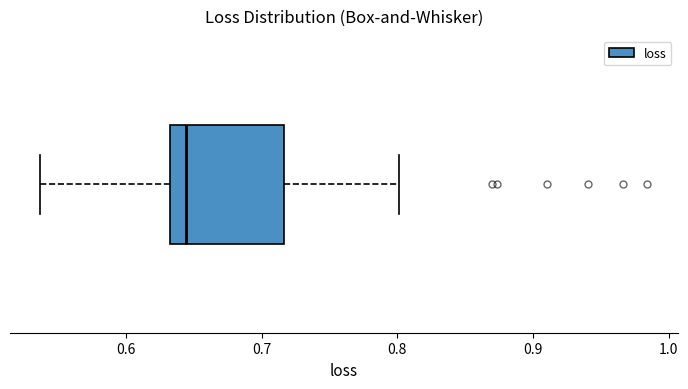

Read this box plot against the x-axis: the position of the median line, the range covered by the box, and the ends of both whiskers. The values are not printed on the chart, so give them approximately, as read against the axis.

median 0.64, box 0.63 to 0.72, whiskers 0.54 to 0.80